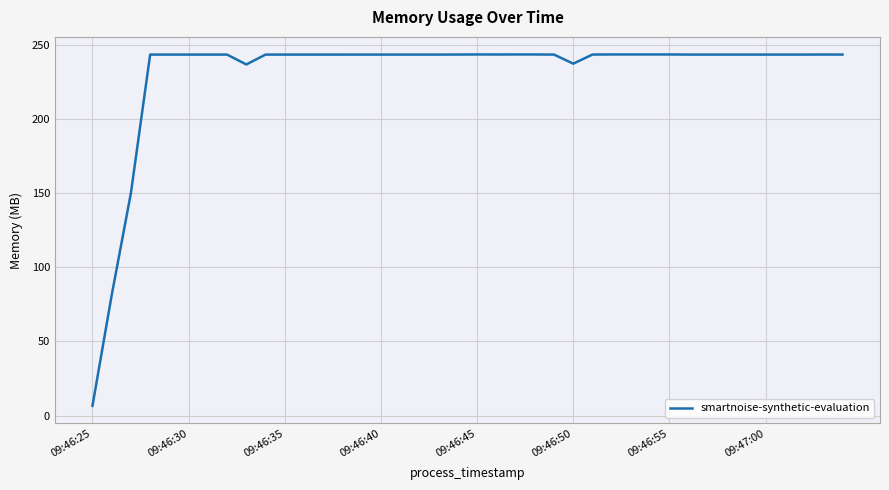

What is the minimum value shown in the chart?

6.6